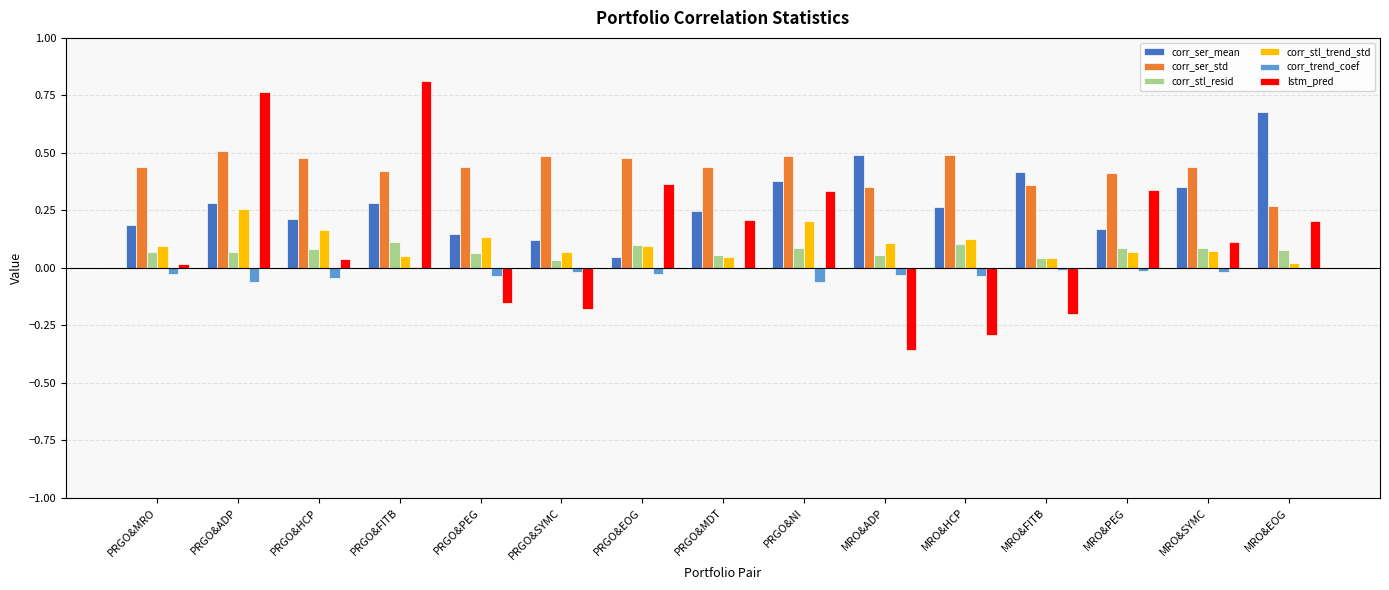

Which series has the largest range (max minus min)?

lstm_pred